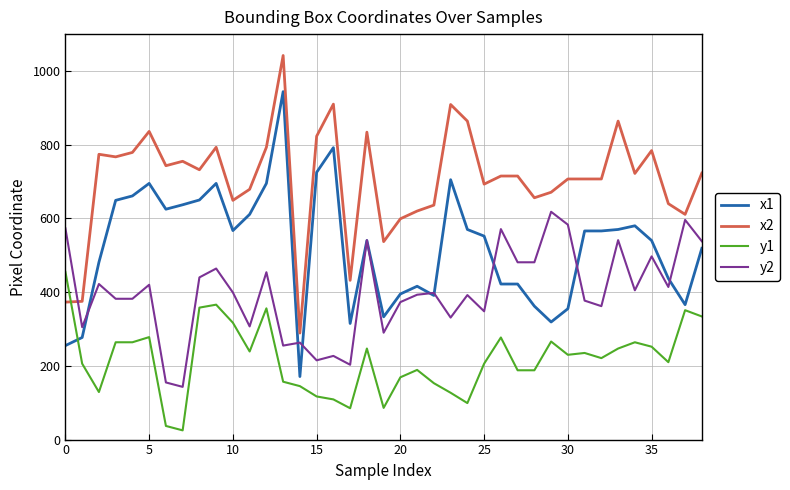

What is the sum of all y1 values?

8446